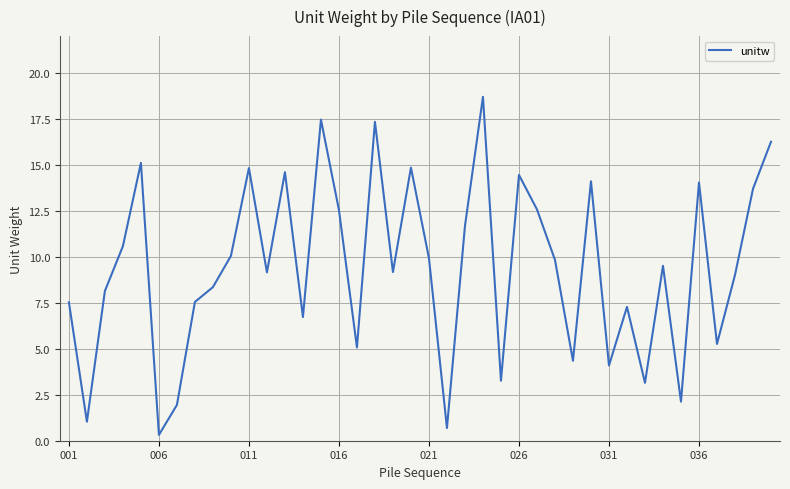

What is the difference between the maximum and minimum values?

18.4